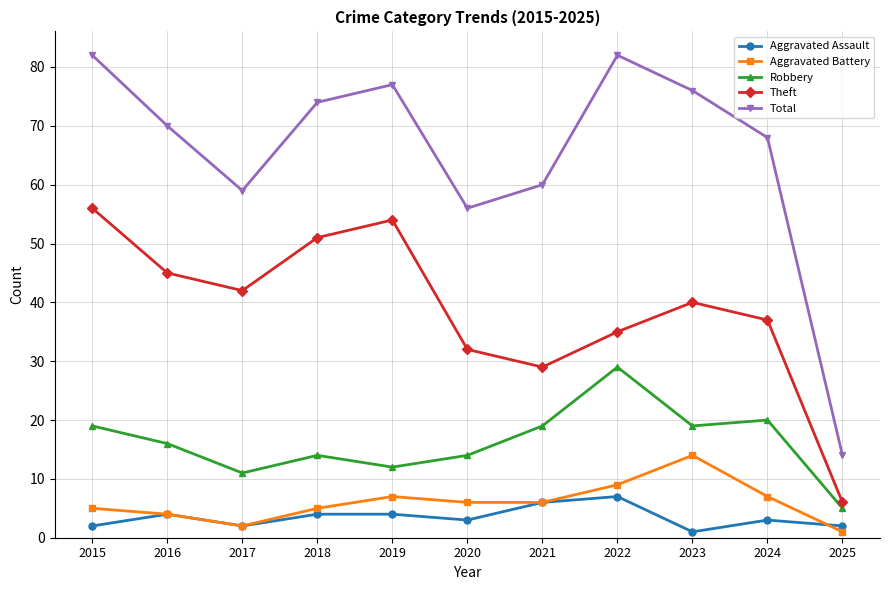

What is the total value across all series at 2016?

139